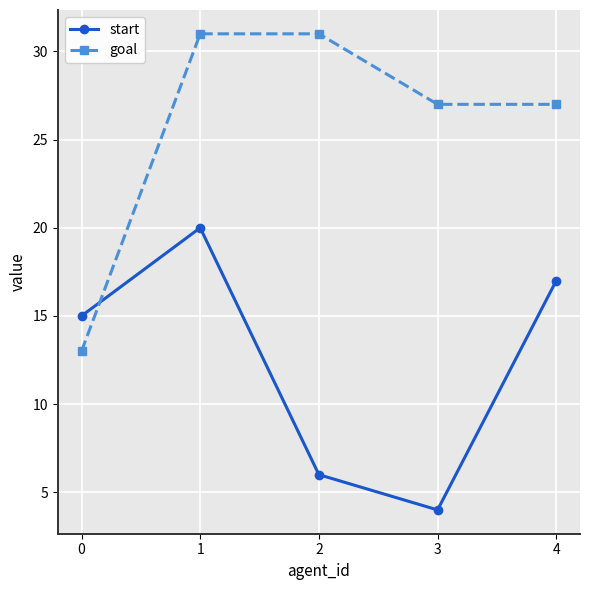

List the series in order of their overall mean, lowest first.

start, goal